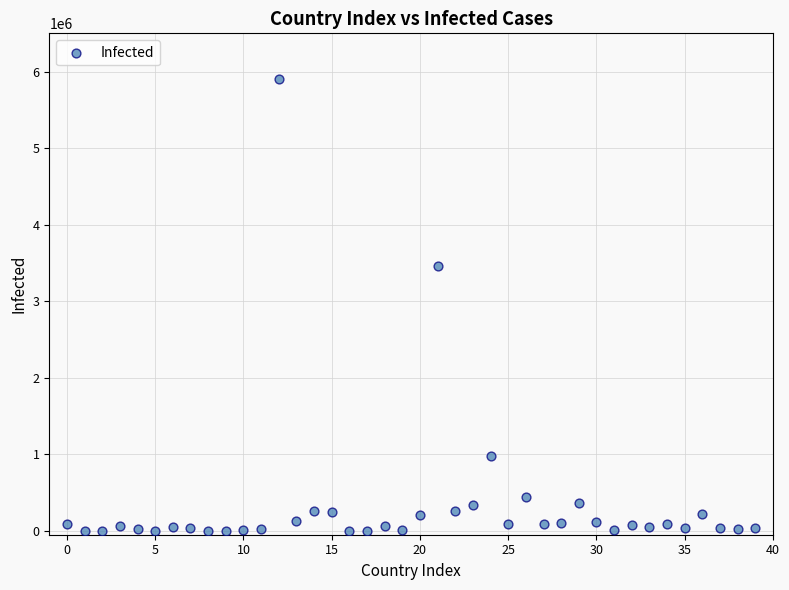

What Y value in the scatter plot is closest to 2956993?

3463972